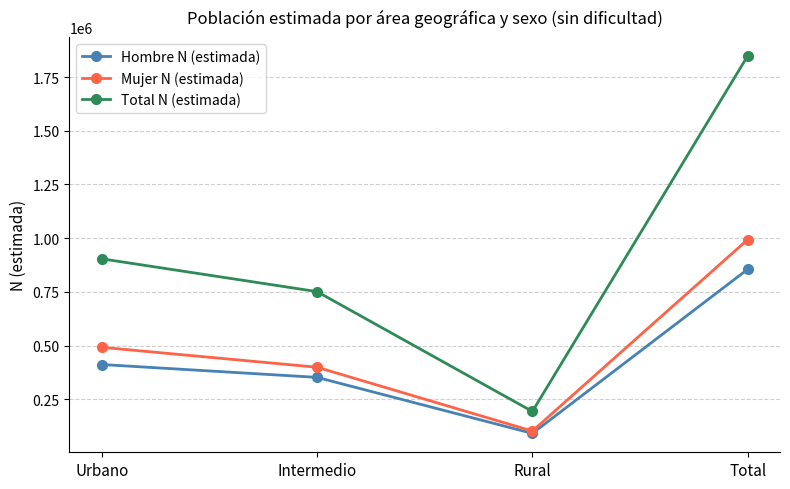

What is the maximum value for Hombre N (estimada)?

855179